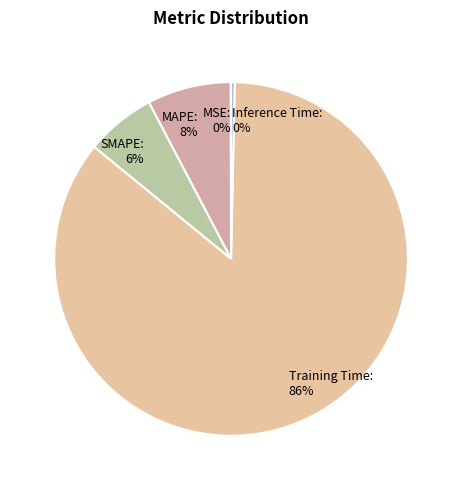

Which slice is the largest?

Training Time